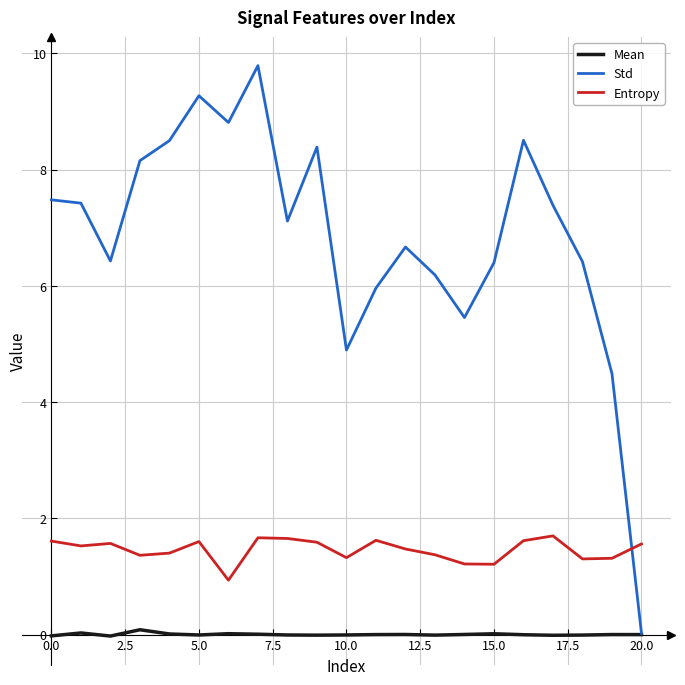

In Std, how many points are lower than both neighbors (excluding endpoints)?

5